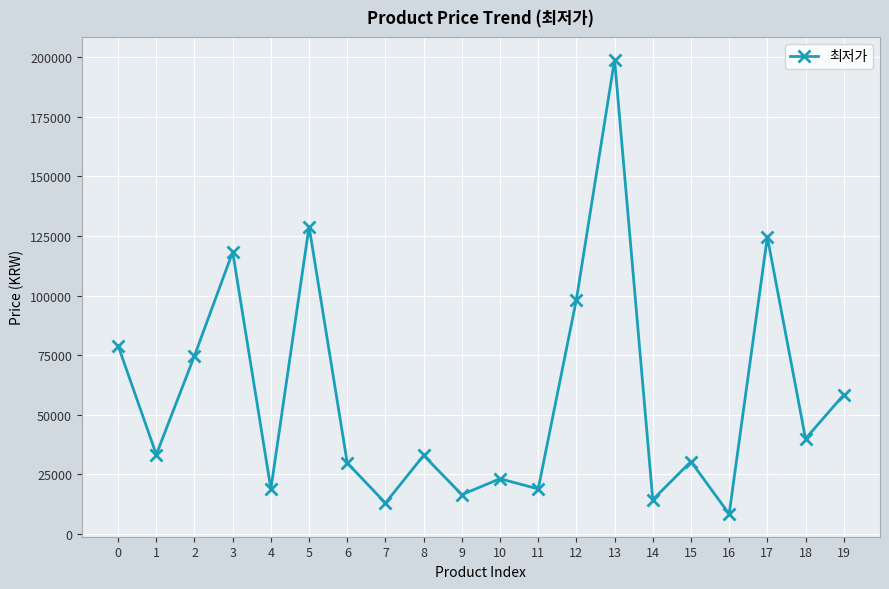

Which label corresponds to the smallest value in the chart?

16